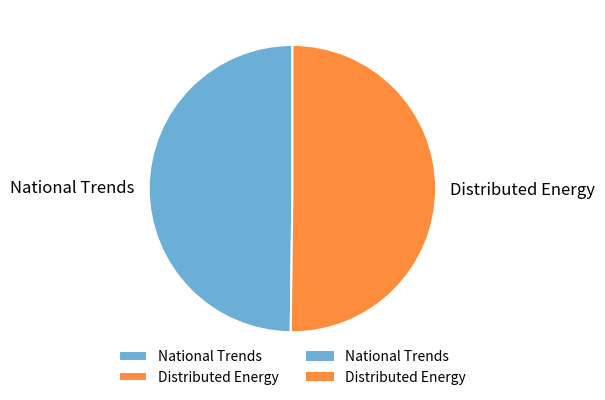

Approximately how many times larger is the value at Distributed Energy compared to National Trends?

1.0